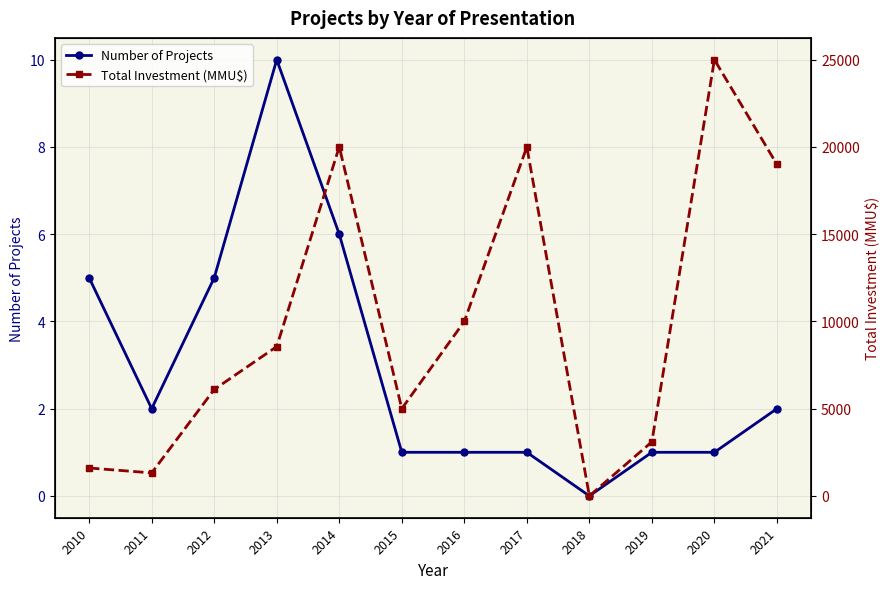

True or false: Number of Projects and Total Investment (MMU$) intersect in this chart.

False